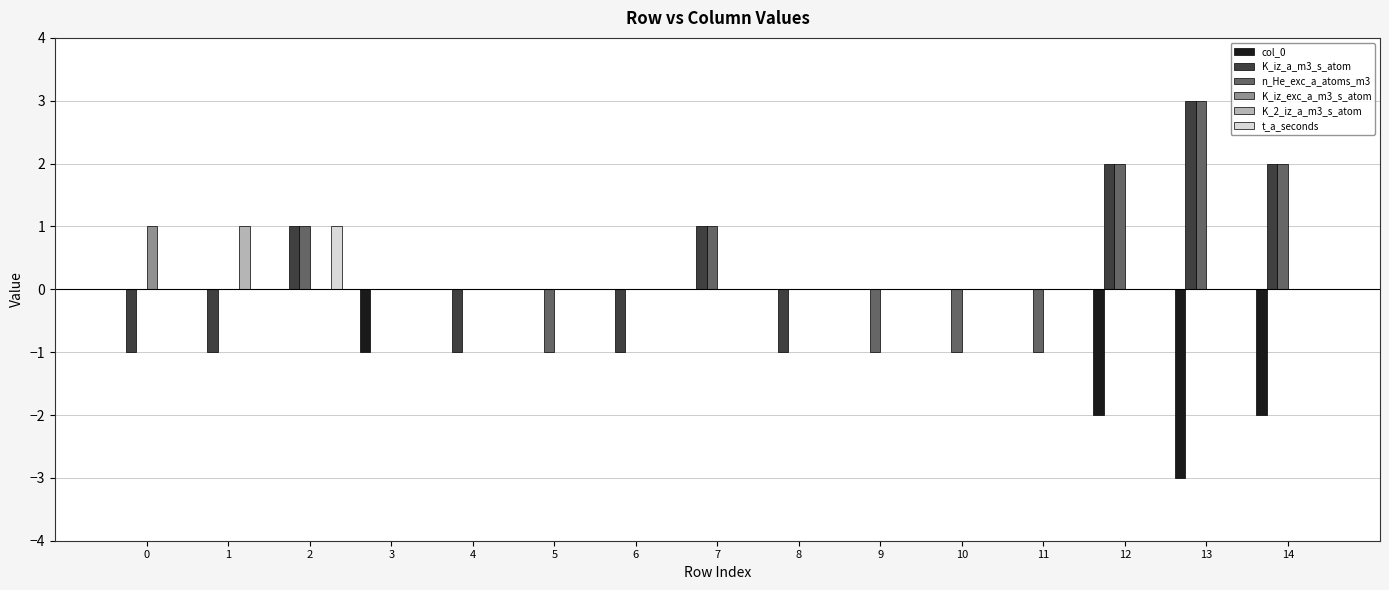

Is the value of col_0 at 6 greater than the value of n_He_exc_a_atoms_m3 at 11?

Yes